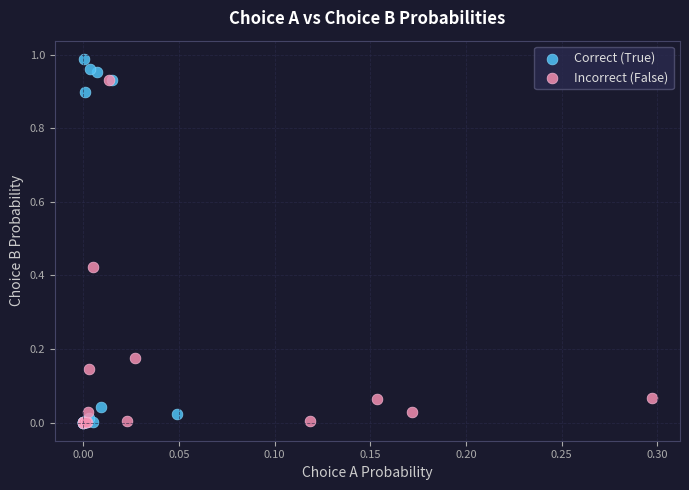

Which series contains the highest Y value?

Correct (True)